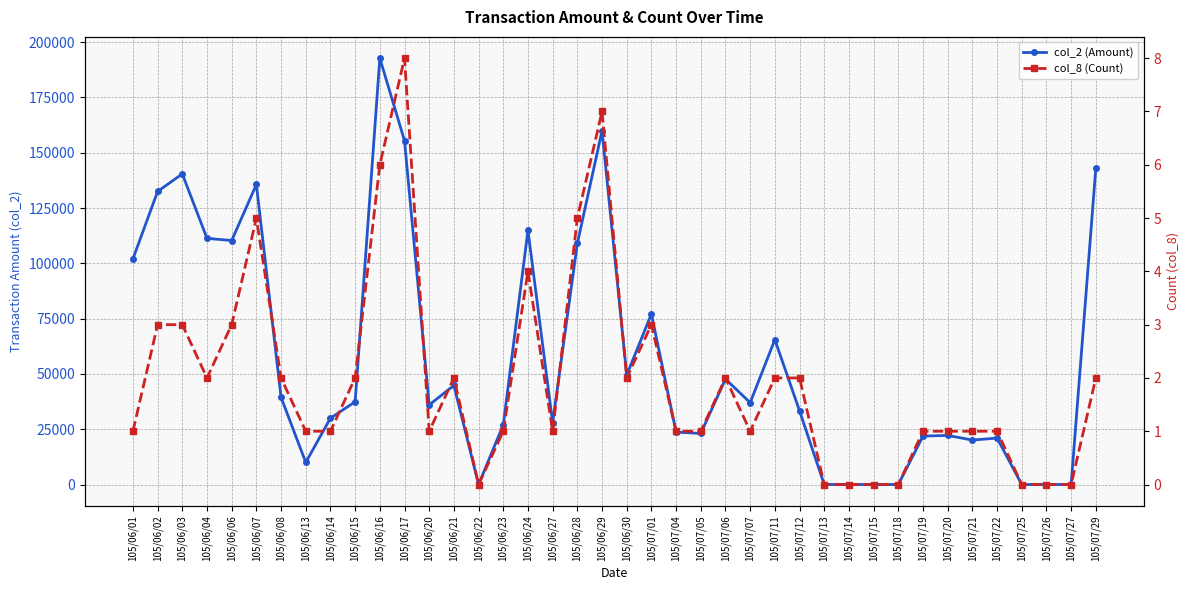

True or false: col_2 (Amount) and col_8 (Count) cross at least once.

False